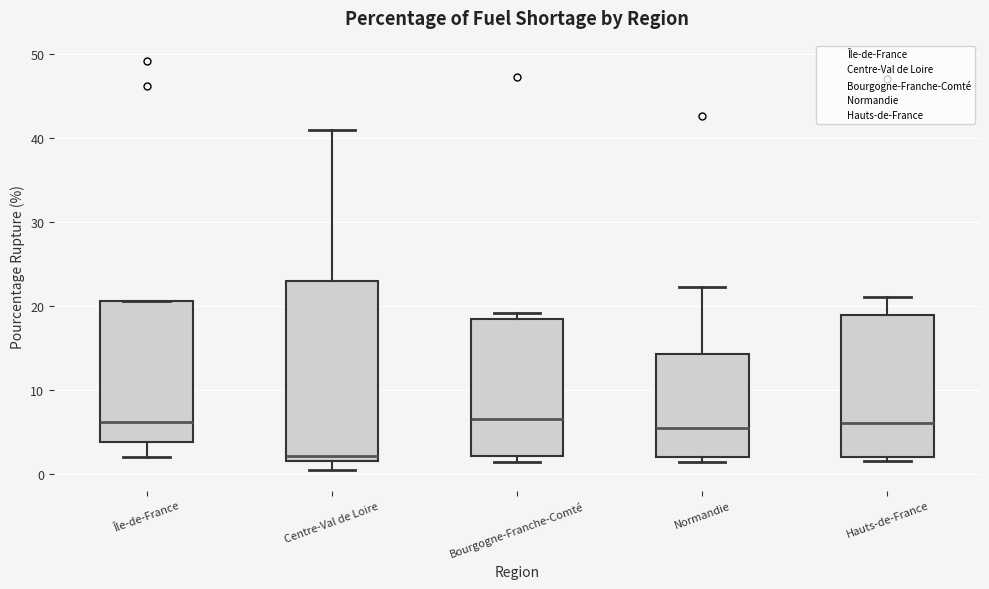

Reading left to right, read every box against the y-axis: the position of its median line, the range the box covers, and the ends of its whiskers. The values are not printed on the chart, so give them approximately, as read against the axis.

Île-de-France: median 6, box 4 to 21, whiskers 2 to 21
Centre-Val de Loire: median 2 (just above the box's lower edge), box 2 to 23, whiskers 0 to 41
Bourgogne-Franche-Comté: median 7, box 2 to 18, whiskers 1 to 19
Normandie: median 5, box 2 to 14, whiskers 1 to 22
Hauts-de-France: median 6, box 2 to 19, whiskers 2 (just below the box's lower edge) to 21